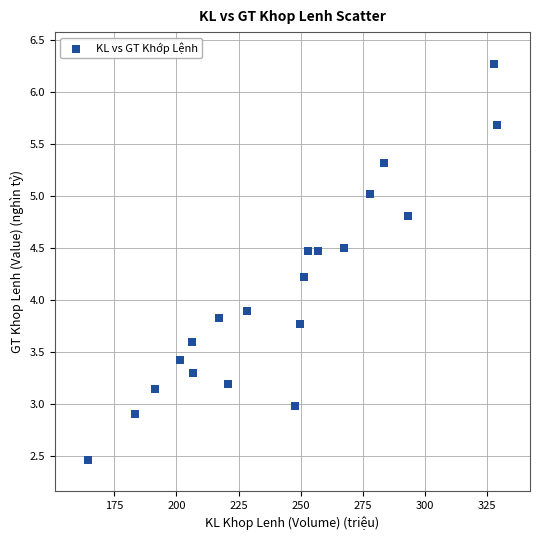

What Y value in the scatter plot is closest to 4?

3.9